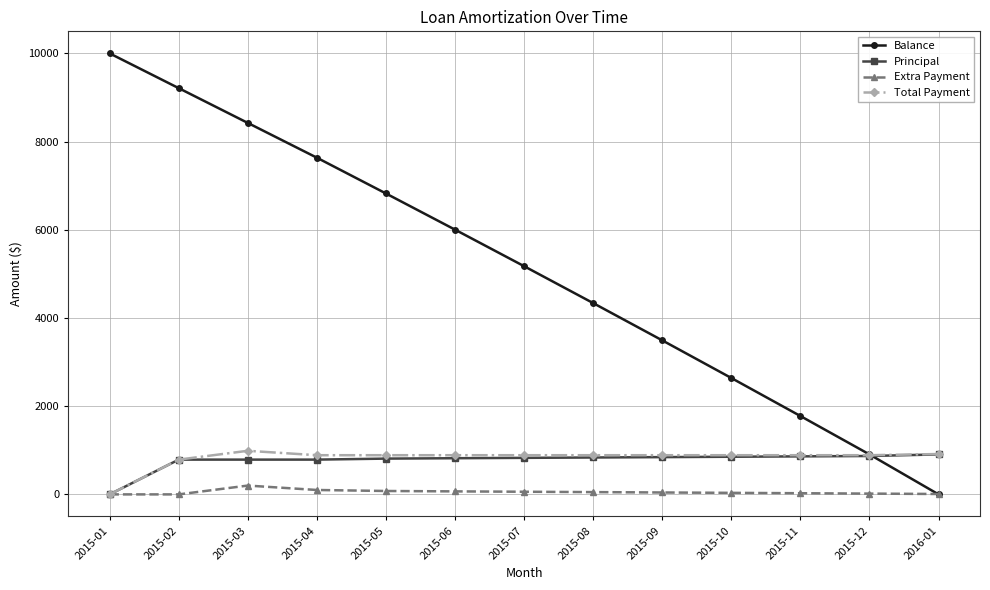

At how many categories does at least one series exceed 9490?

1